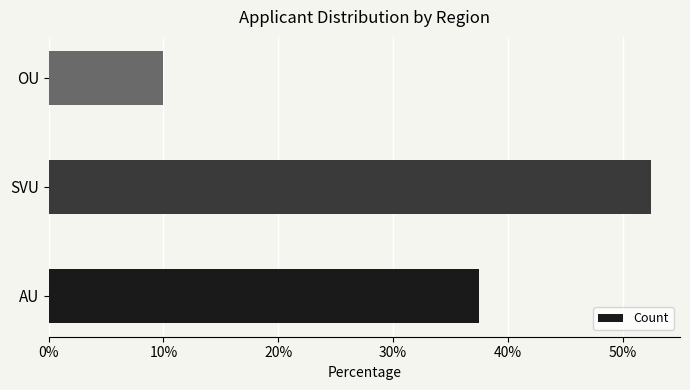

Is it true that the value at OU is 10.0?

True